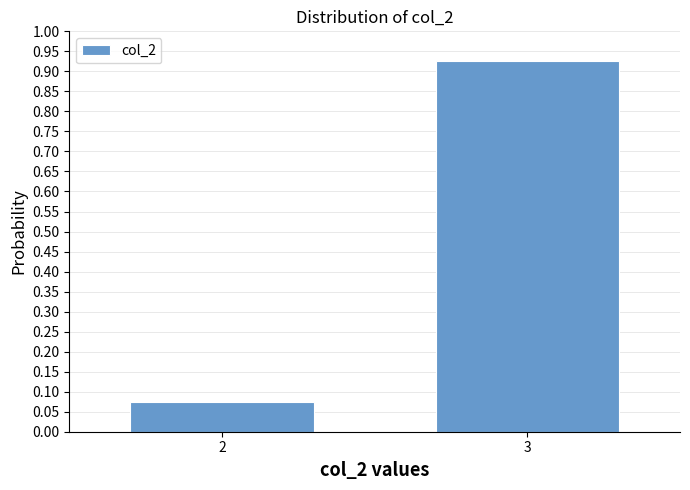

List the labels in order of value, smallest first.

2, 3